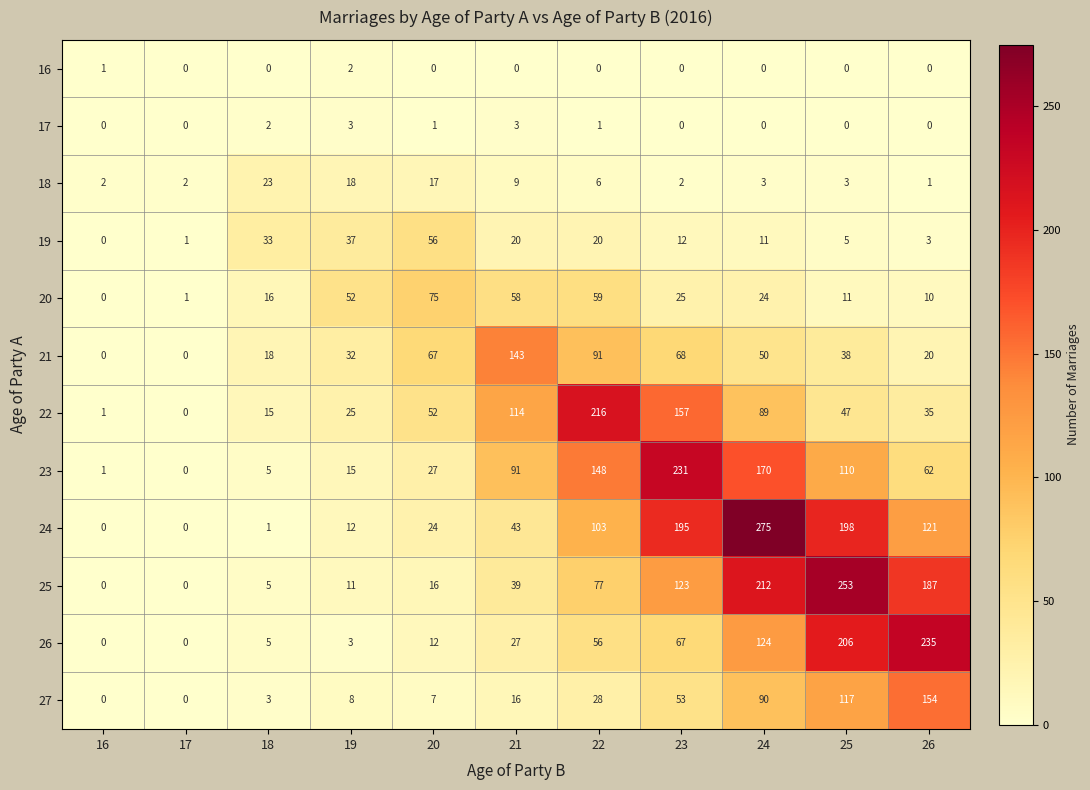

How many values in 17 are above zero?

5